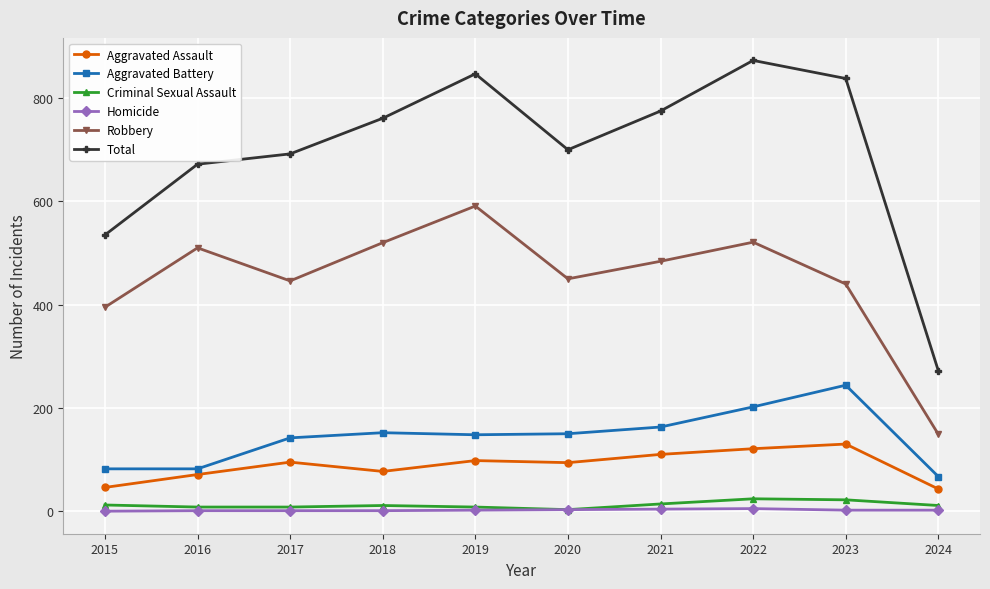

What is the highest value of the Homicide series?

5